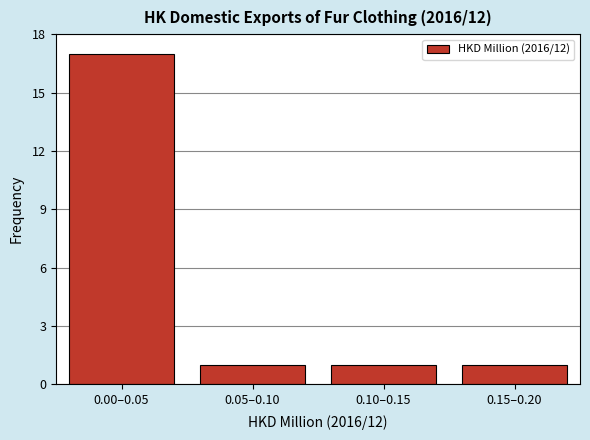

Reading left to right, what are all the values shown in this chart?

17	1	1	1